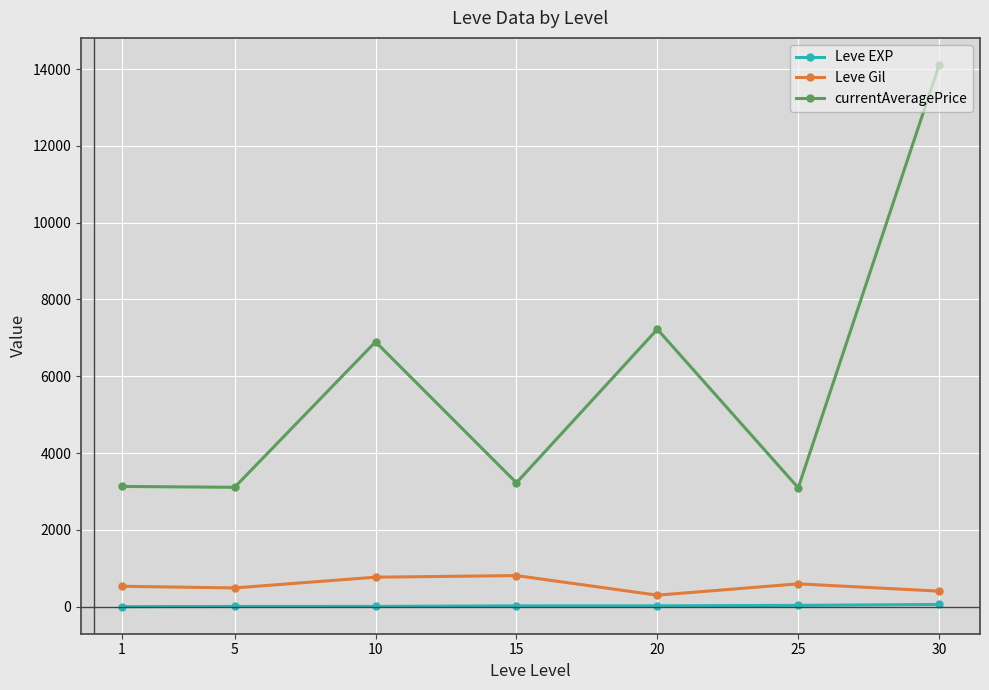

The value of currentAveragePrice at 20 is 9976.7. True or false?

False